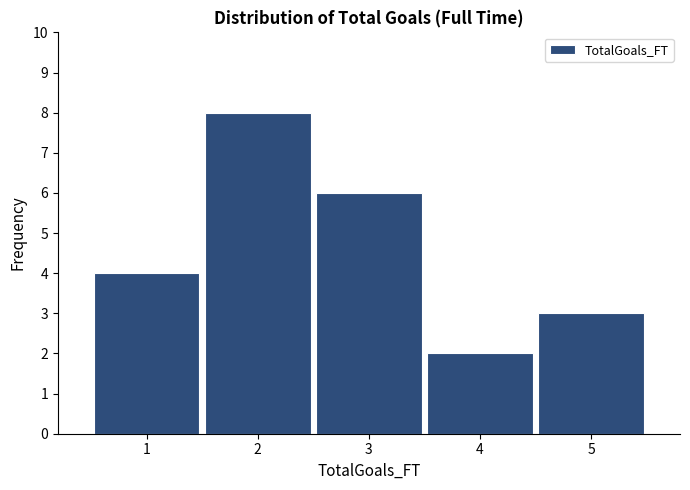

Which range on the x-axis has the tallest bar?

1.5 to 2.5